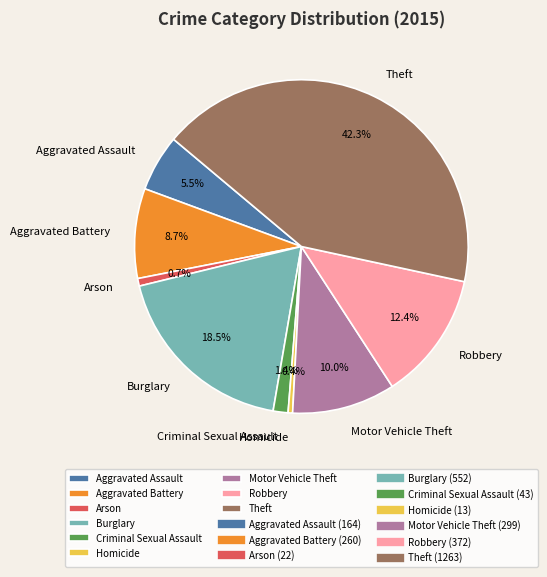

Which slice is the largest?

Theft